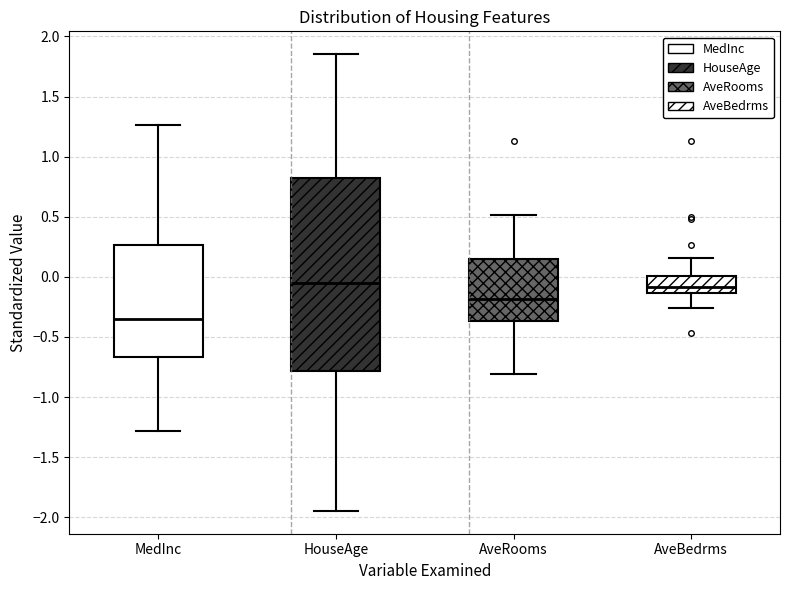

Reading left to right, read every box against the y-axis: the position of its median line, the range the box covers, and the ends of its whiskers. The values are not printed on the chart, so give them approximately, as read against the axis.

MedInc: median -0.35, box -0.65 to 0.25, whiskers -1.30 to 1.25
HouseAge: median -0.05, box -0.80 to 0.80, whiskers -1.95 to 1.85
AveRooms: median -0.20, box -0.35 to 0.15, whiskers -0.80 to 0.50
AveBedrms: median -0.10, box -0.15 to 0.00, whiskers -0.25 to 0.15